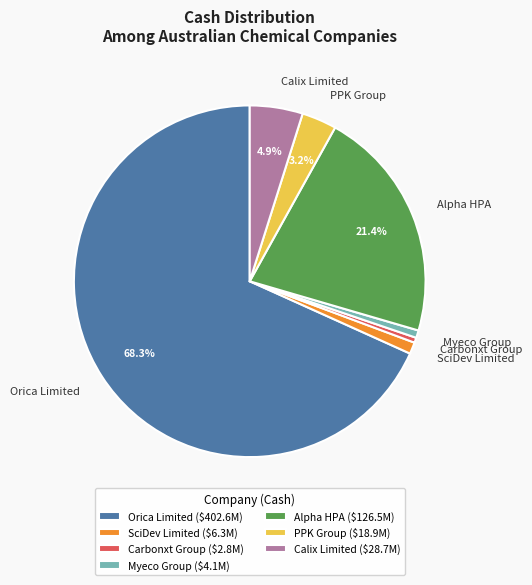

What portion of the pie excludes Calix Limited?

95.1%